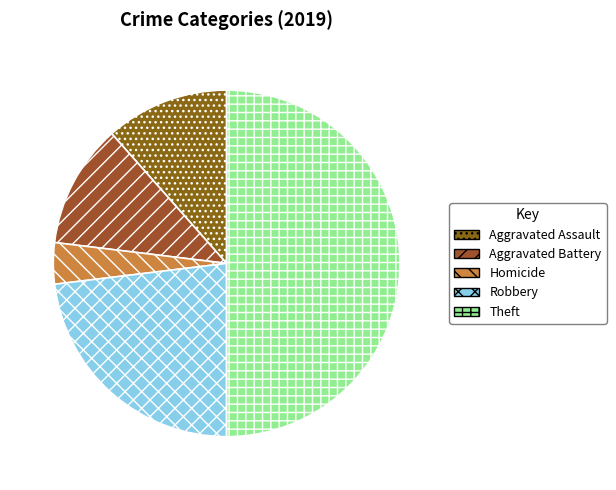

To the nearest percent, what is the difference between the Theft and Aggravated Assault slice percentages?

38%